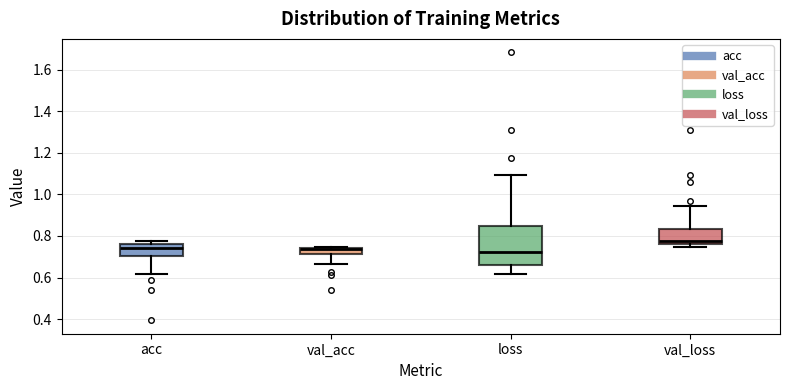

Reading left to right, transcribe this box plot: for each box, give where its median line is, the range the box spans, and where its two whiskers end, as read against the y-axis. The values are not printed on the chart, so give them approximately, as read against the axis.

acc: median 0.74, box 0.70 to 0.76, whiskers 0.62 to 0.78
val_acc: median 0.74 (just below the box's upper edge), box 0.72 to 0.74, whiskers 0.66 to 0.74
loss: median 0.72, box 0.66 to 0.84, whiskers 0.62 to 1.10
val_loss: median 0.78, box 0.76 to 0.84, whiskers 0.74 to 0.94